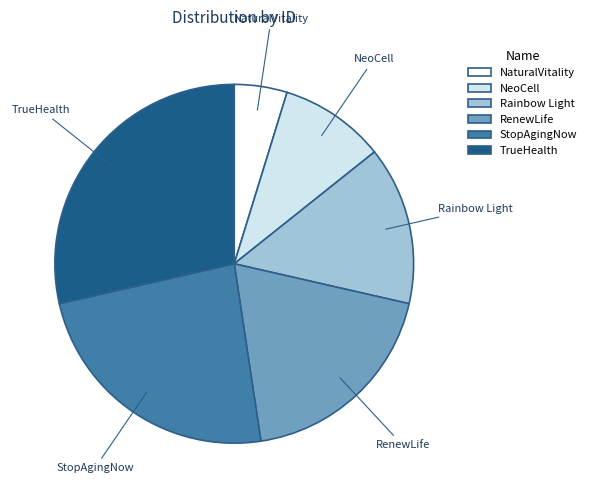

Does NaturalVitality account for over 50% of the chart?

No